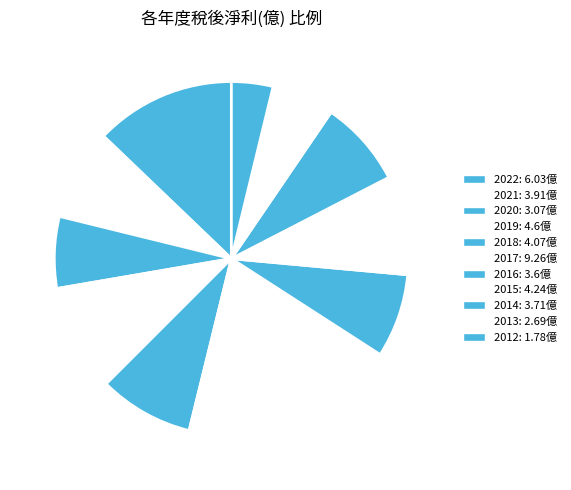

Is it true that 2012 is 4% of the pie?

True